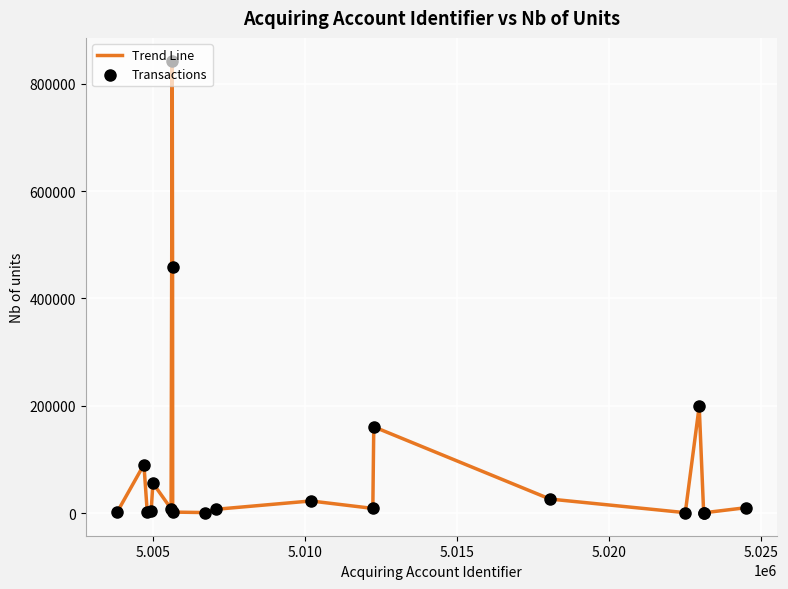

What is the maximum value shown in the chart?

843145